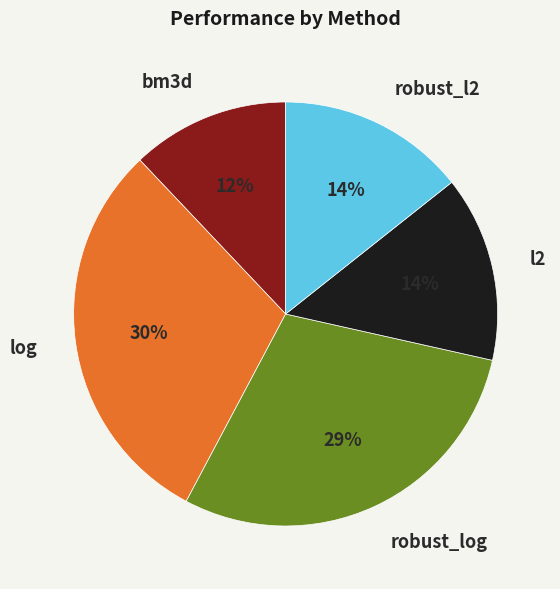

What is the ratio of the value at robust_l2 to the value at log?

0.5